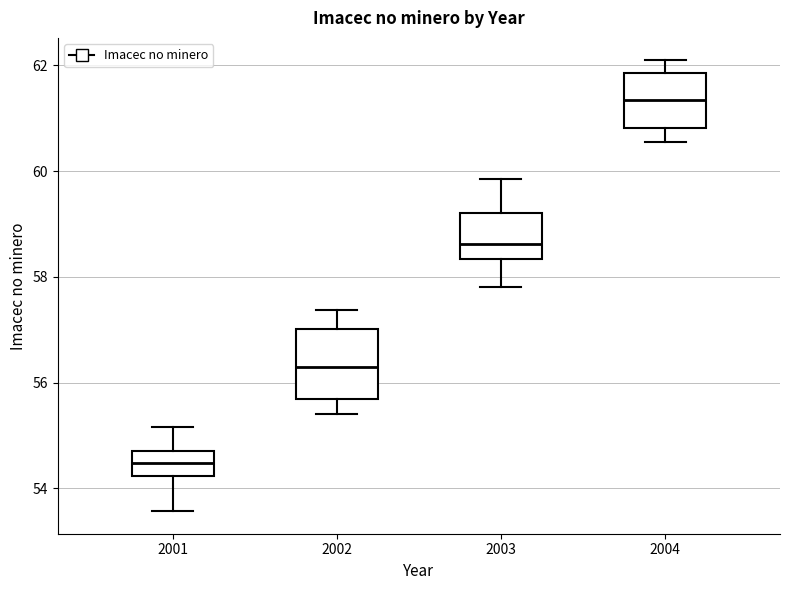

Which box's median line is the lowest?

2001